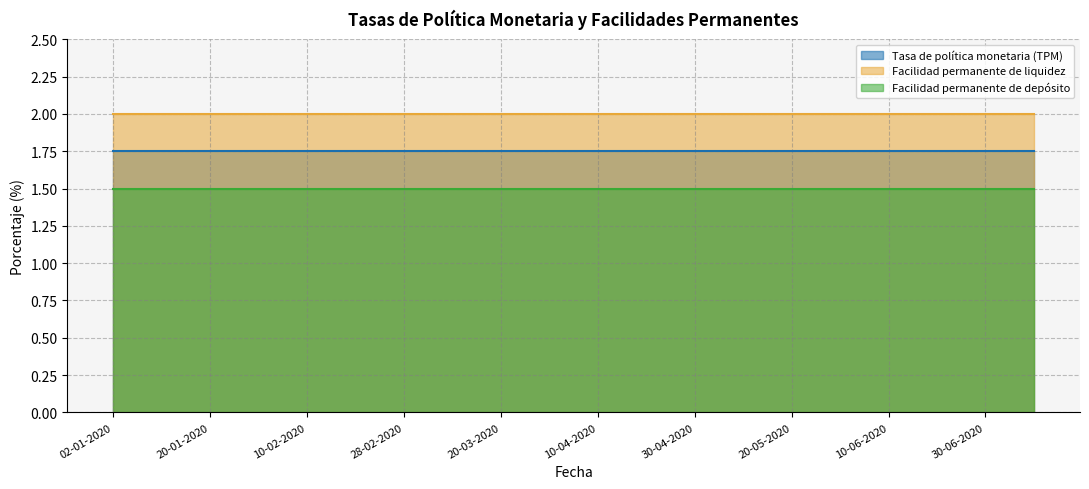

List the series in order of their overall mean, highest first.

Facilidad permanente de liquidez, Tasa de política monetaria (TPM), Facilidad permanente de depósito